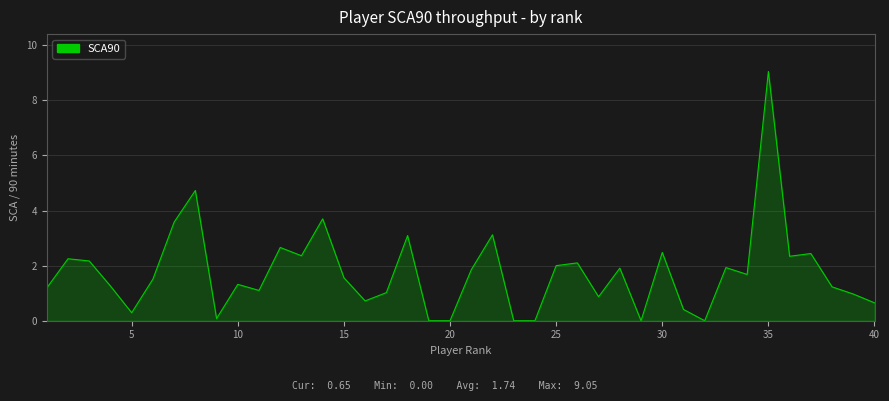

What is the difference between the maximum and second lowest values?

9.1